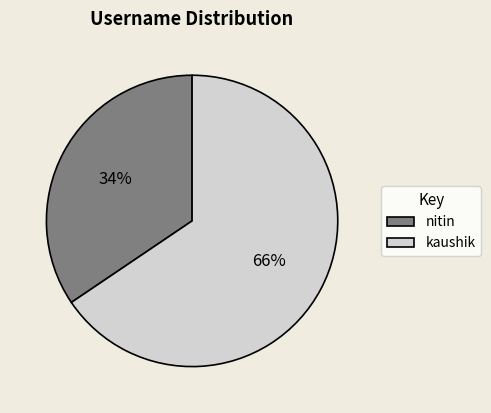

To the nearest percent, what percentage of the pie is nitin?

34%